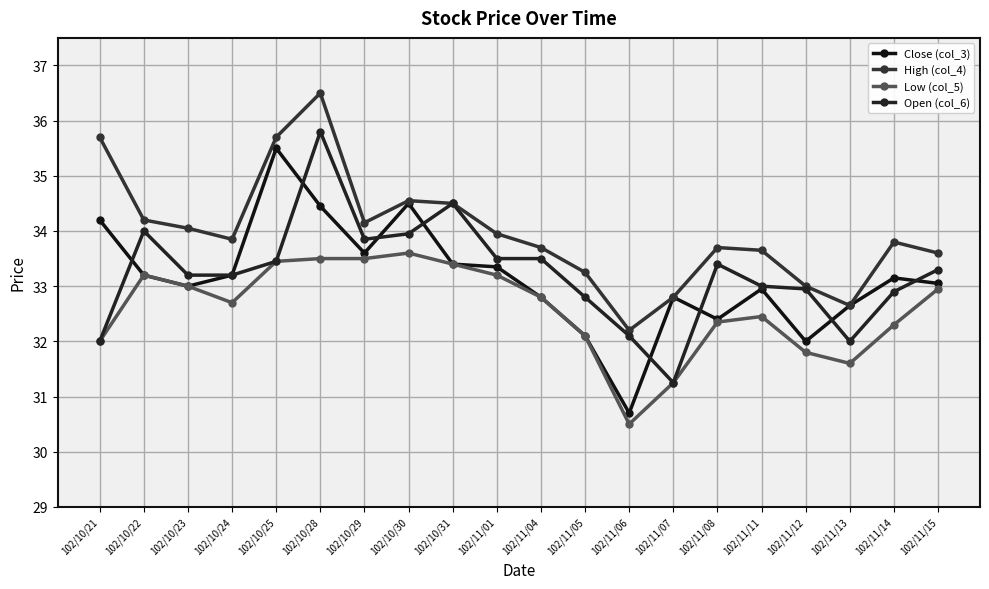

What is the sum of the High (col_4) values at 102/11/12 and 102/11/13?

65.7